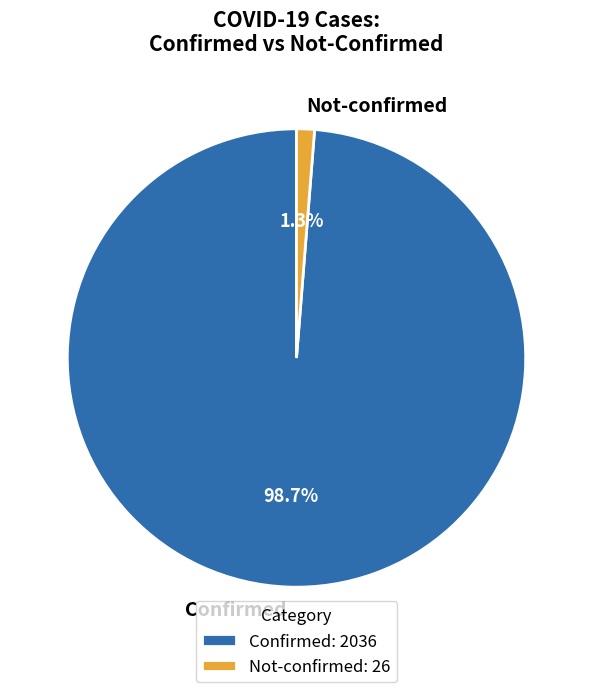

Does any single category account for the majority?

Yes